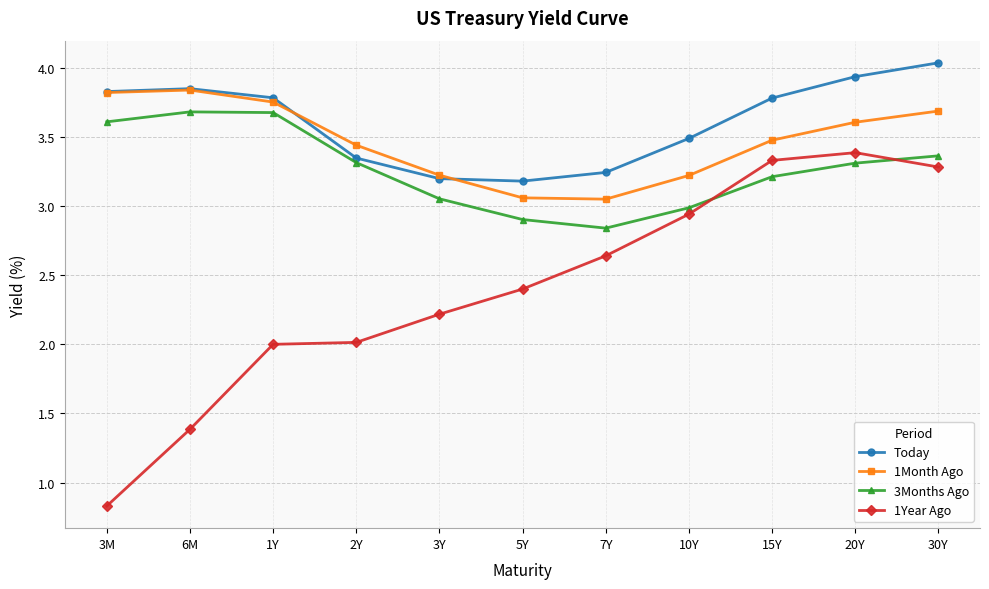

What are all the series names shown in the legend?

Today, 1Month Ago, 3Months Ago, 1Year Ago